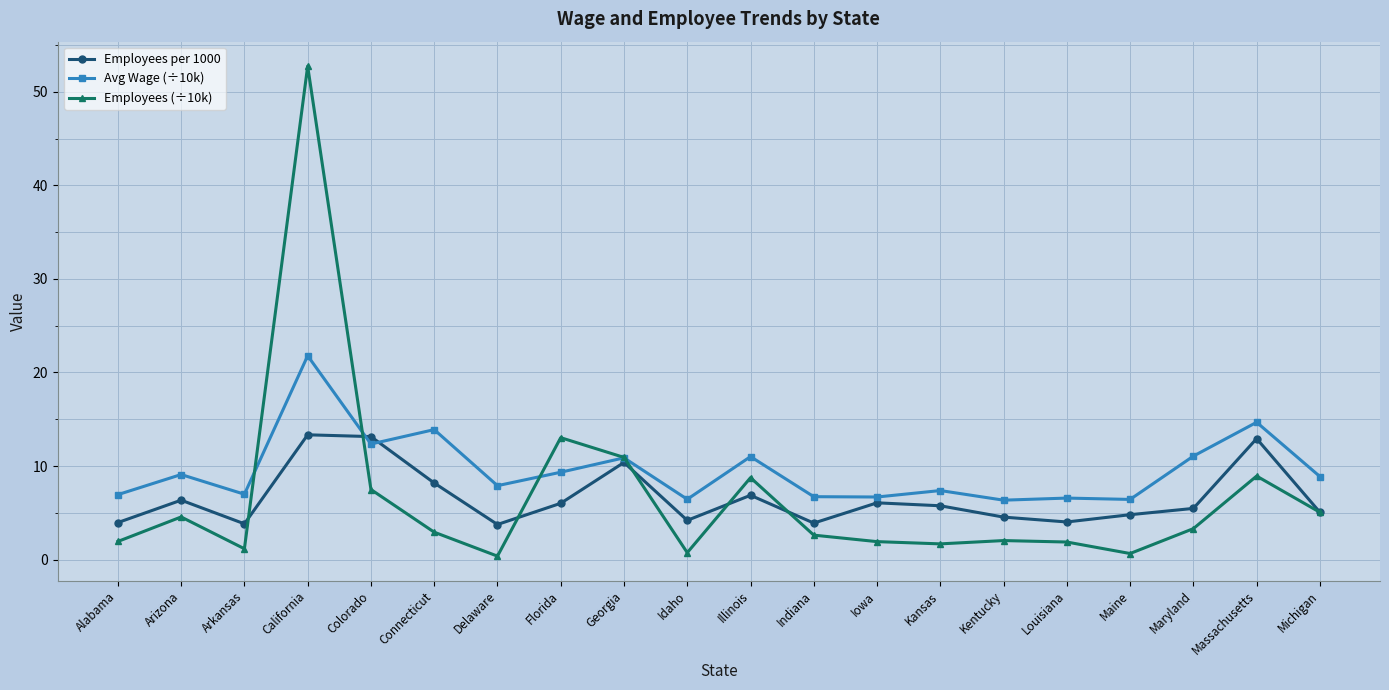

What is the average value of the Employees (÷10k) series?

6.6